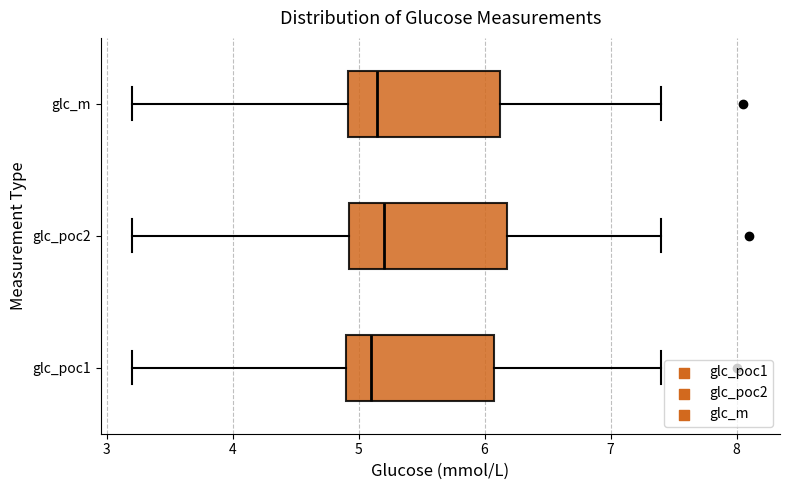

Reading bottom to top, read every box against the x-axis: the position of its median line, the range the box covers, and the ends of its whiskers. The values are not printed on the chart, so give them approximately, as read against the axis.

glc_poc1: median 5.1, box 4.9 to 6.1, whiskers 3.2 to 7.4
glc_poc2: median 5.2, box 4.9 to 6.2, whiskers 3.2 to 7.4
glc_m: median 5.2, box 4.9 to 6.1, whiskers 3.2 to 7.4